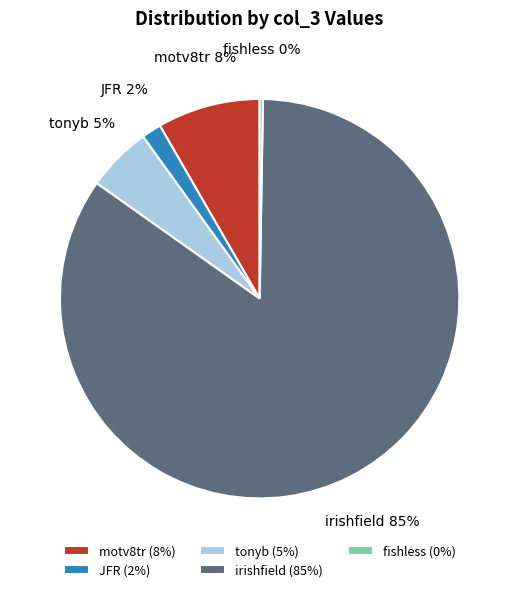

Which has a higher value, irishfield or tonyb?

irishfield